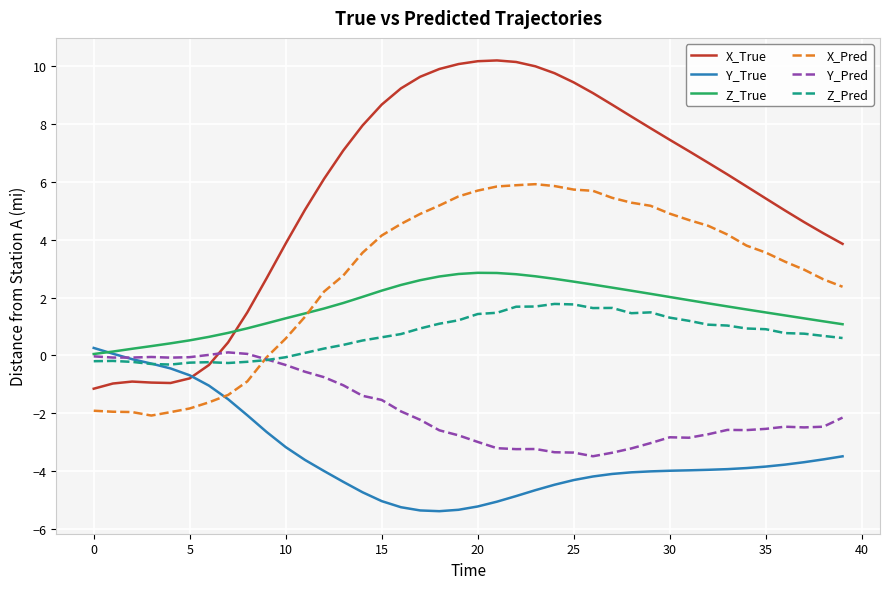

How many intersections are there between X_True and Y_Pred?

1